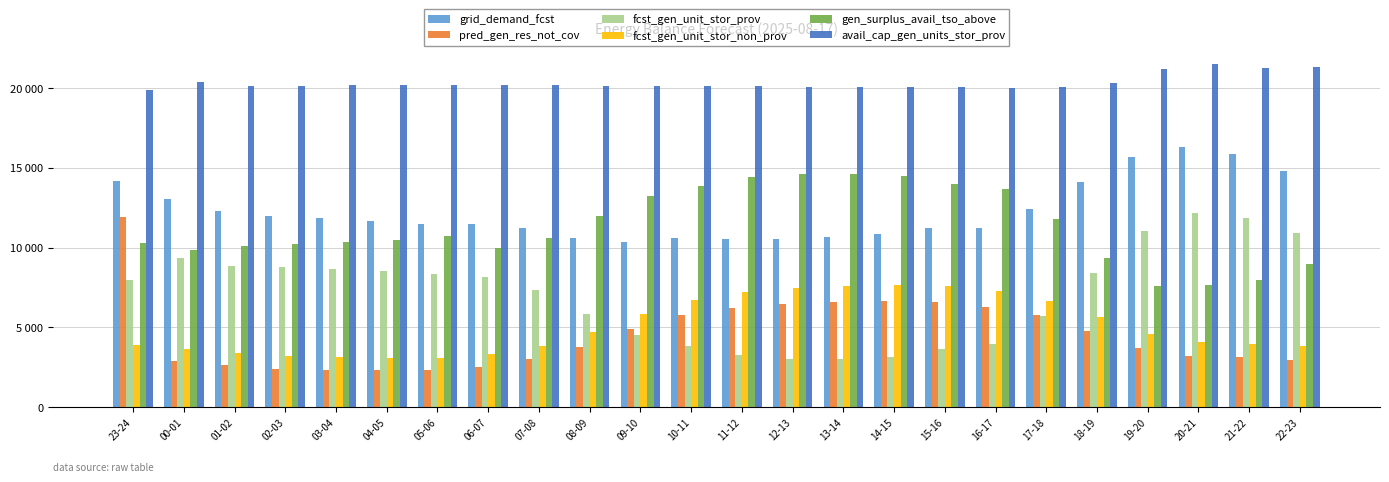

Does the chart contain stacked bars?

No